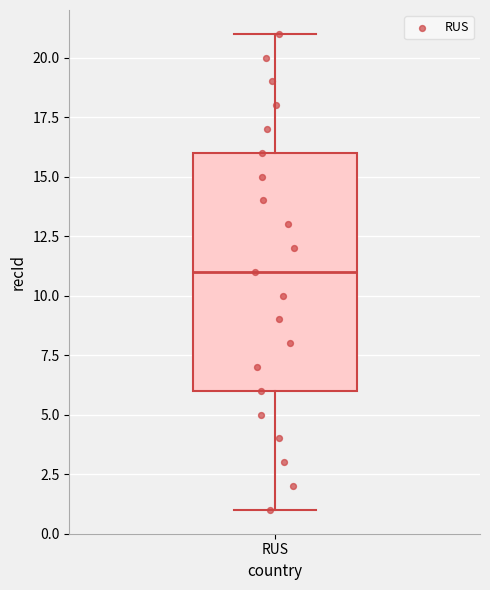

Transcribe this box plot: give where the median line is, the range the box spans, and where the two whiskers end, as read against the y-axis. The values are not printed on the chart, so give them approximately, as read against the axis.

median 11, box 6 to 16, whiskers 1 to 21